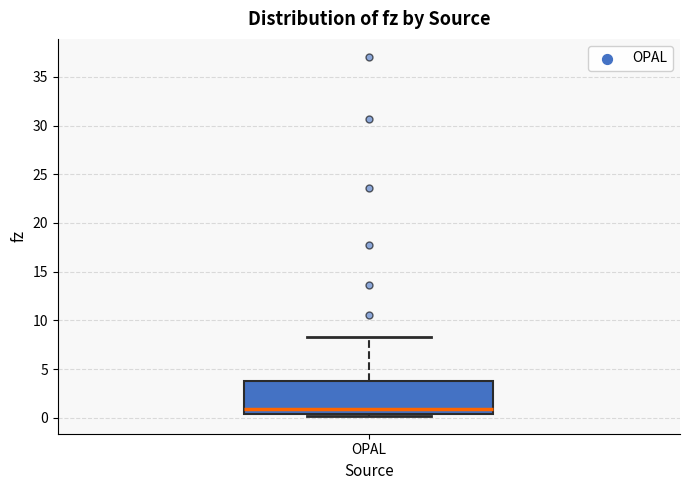

Transcribe this box plot: give where the median line is, the range the box spans, and where the two whiskers end, as read against the y-axis. The values are not printed on the chart, so give them approximately, as read against the axis.

median 1.0, box 0.5 to 4.0, whiskers 0.0 to 8.5